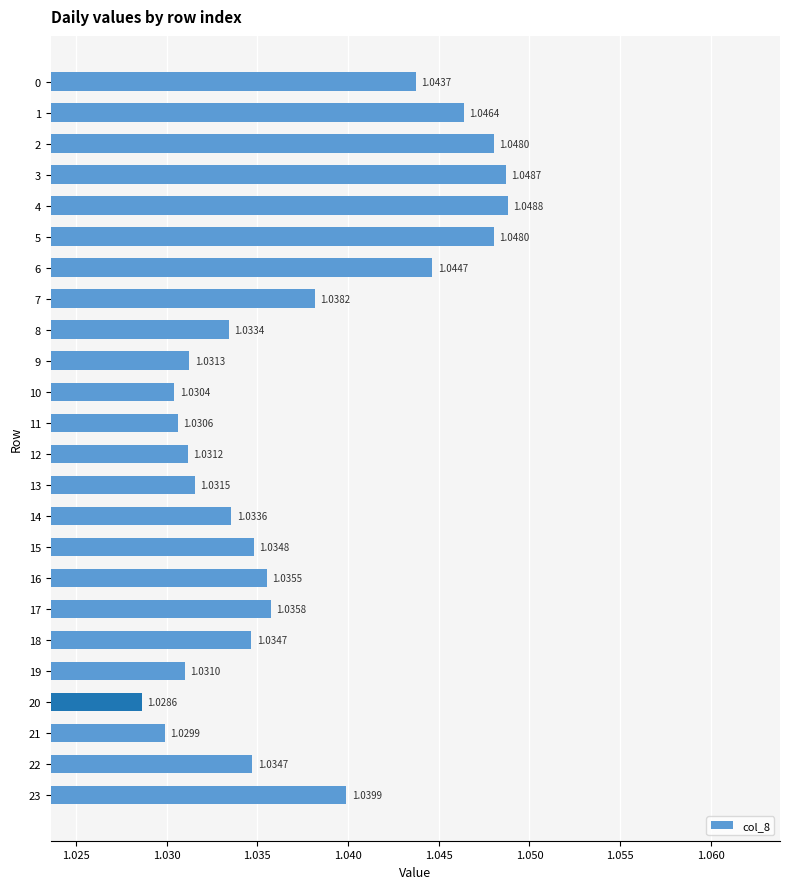

Are the bars grouped side by side (vs. stacked)?

No